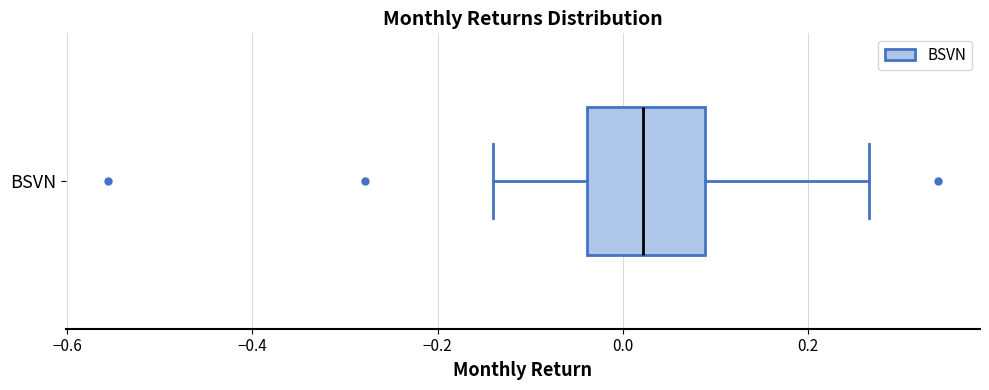

Where is the left edge of the box for BSVN on the x-axis? The values are not printed on the chart, so give them approximately, as read against the axis.

-0.04